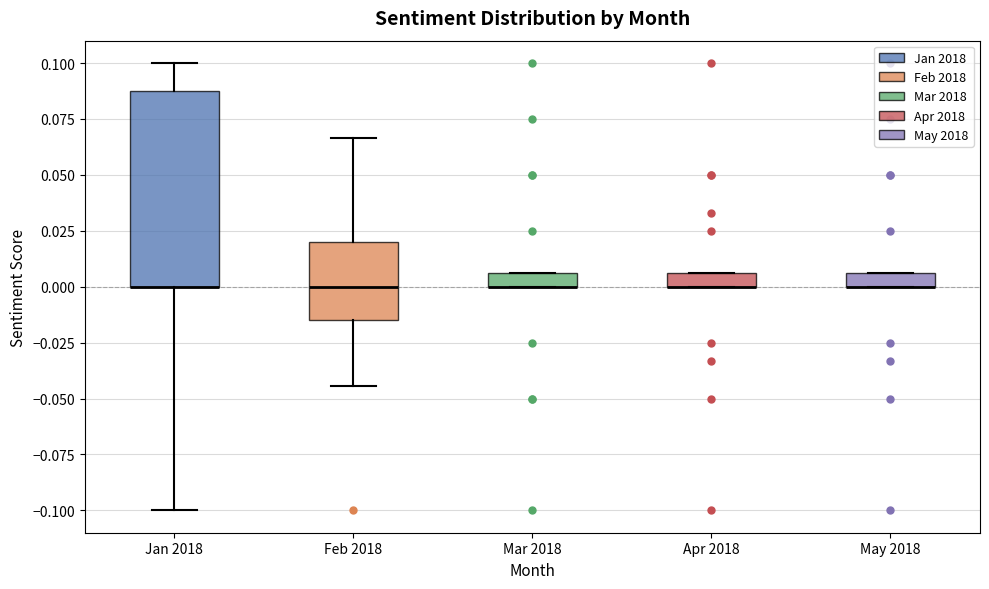

Comparing the boxes themselves (not the whiskers), which one is the tallest?

Jan 2018